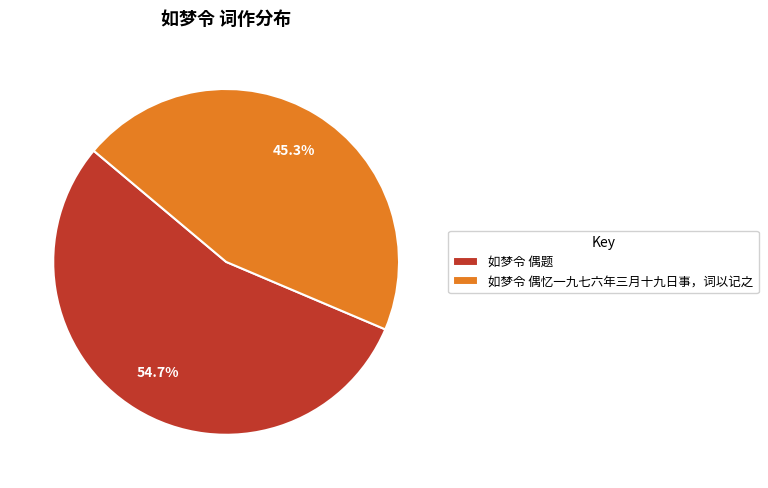

Which category has the biggest portion of the pie?

如梦令 偶题